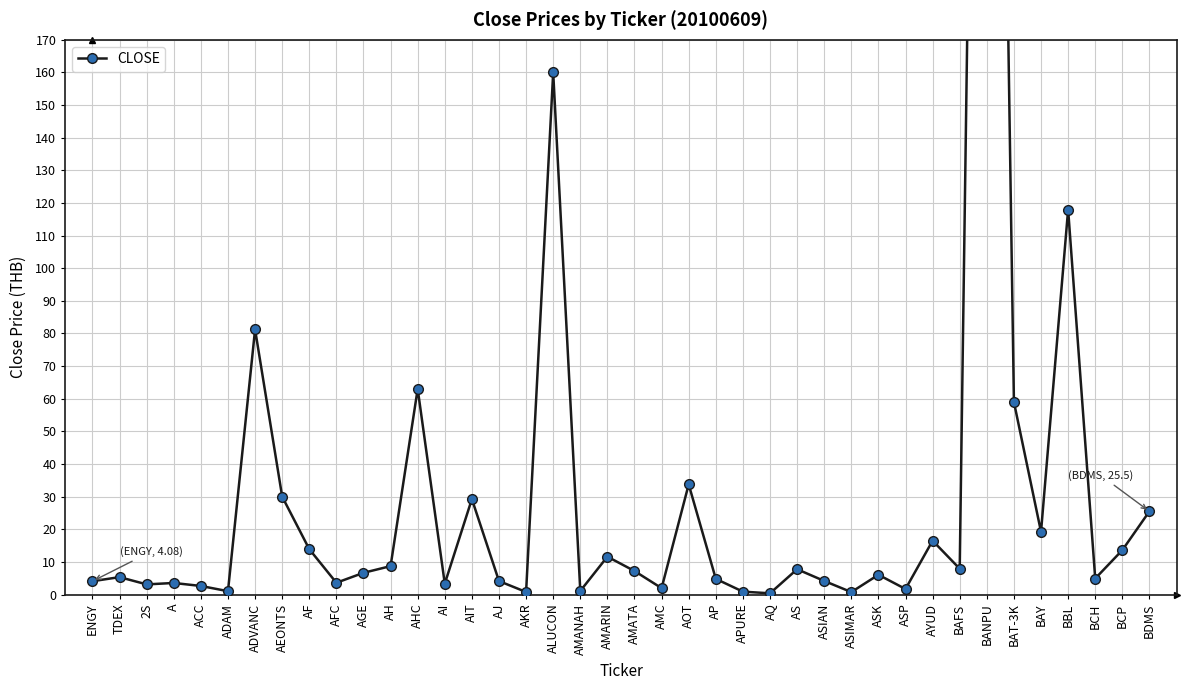

At which category does the chart reach its peak across all series?

BANPU